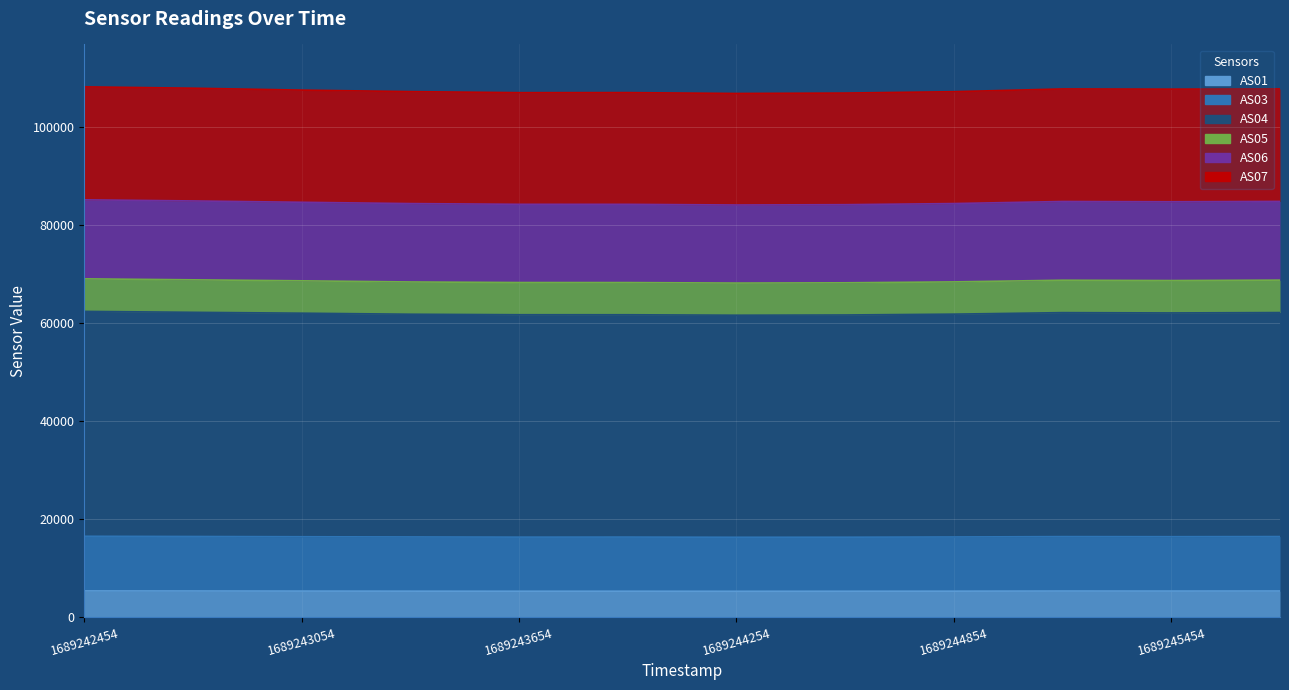

What is the value of the AS03 point at the 8th from the left?

16302